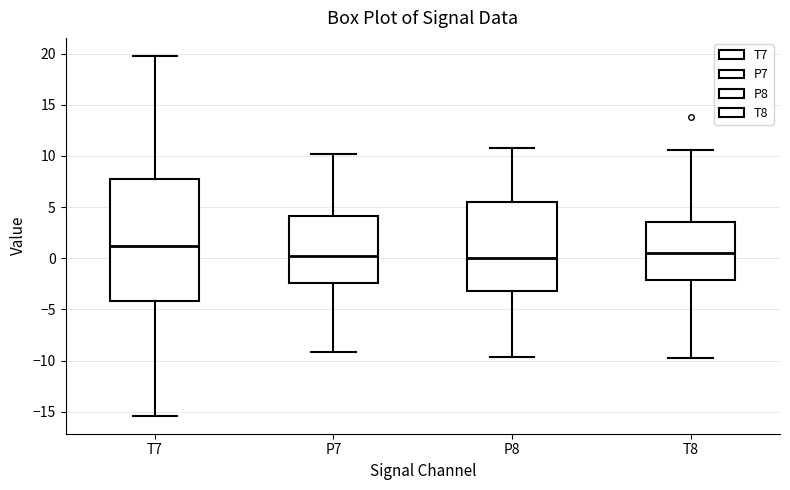

Reading left to right, read every box against the y-axis: the position of its median line, the range the box covers, and the ends of its whiskers. The values are not printed on the chart, so give them approximately, as read against the axis.

T7: median 1.0, box -4.0 to 7.5, whiskers -15.5 to 20.0
P7: median 0.0, box -2.5 to 4.0, whiskers -9.0 to 10.0
P8: median 0.0, box -3.0 to 5.5, whiskers -9.5 to 11.0
T8: median 0.5, box -2.0 to 3.5, whiskers -10.0 to 10.5